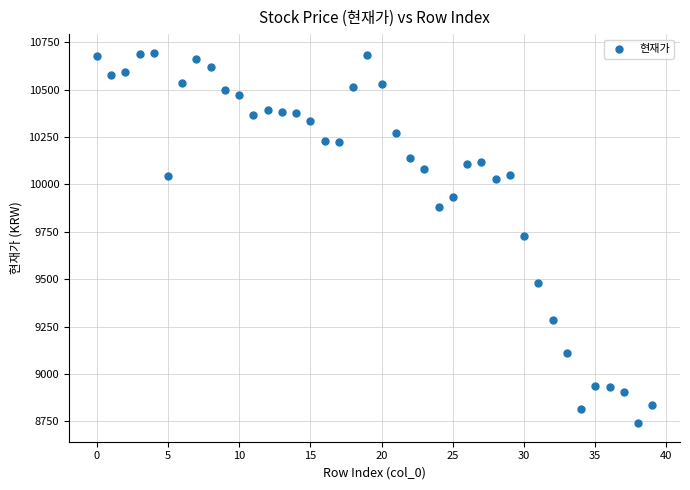

How many data points are displayed?

40